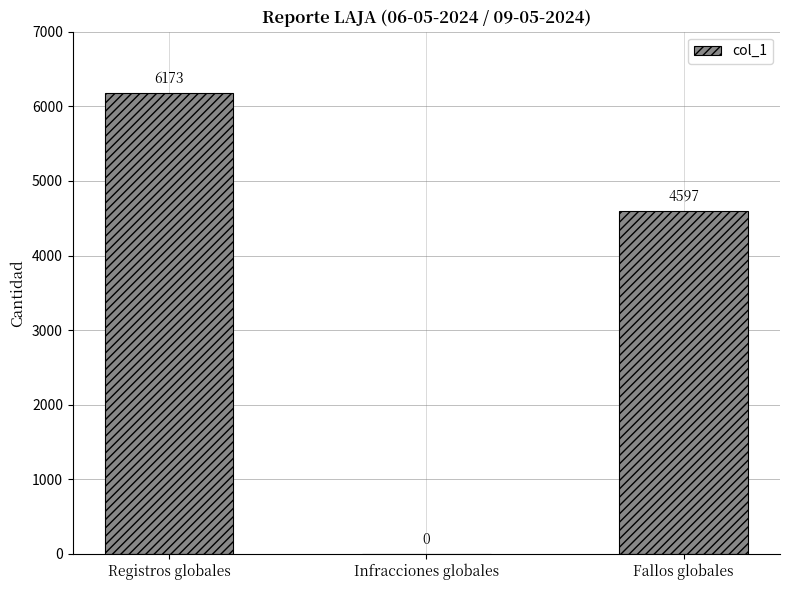

The value at Registros globales is 6173. True or false?

True